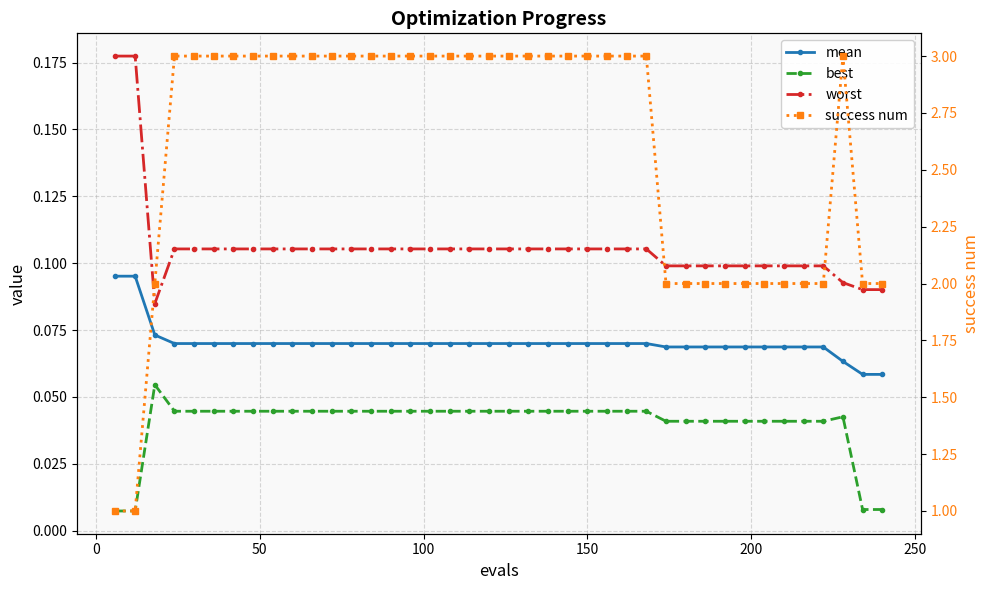

True or false: best has more than 1 points higher than both neighbors.

True